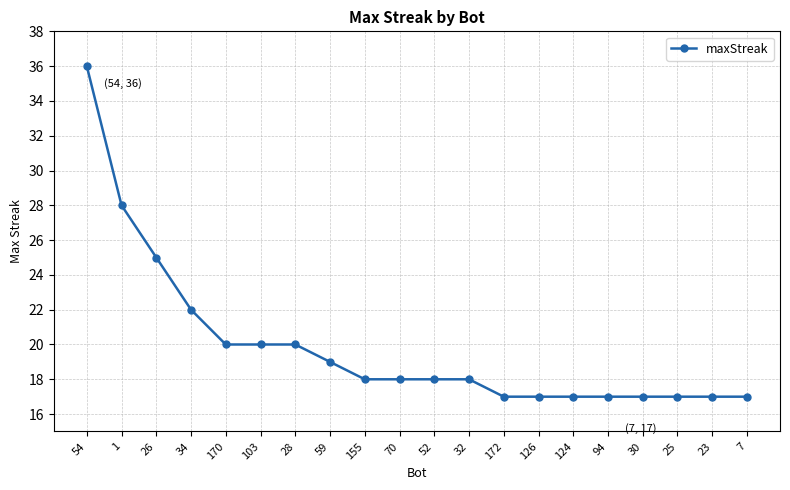

Approximately how many times larger is the value at 23 compared to 25?

1.0